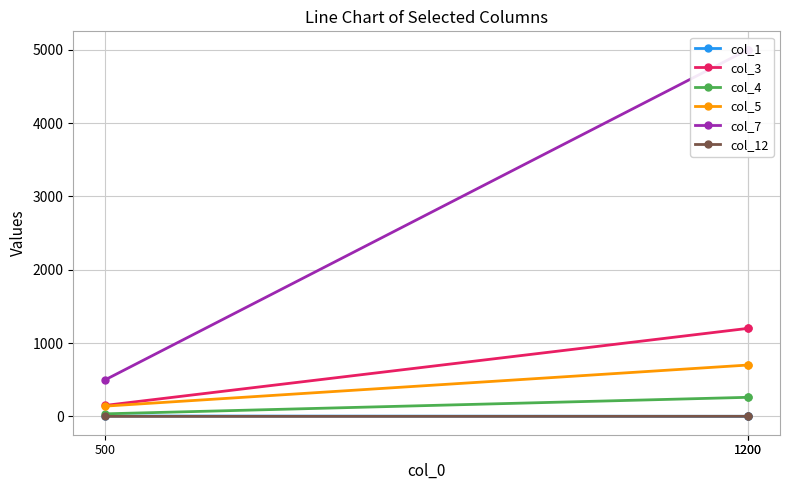

What is the highest value of the col_3 series?

1200